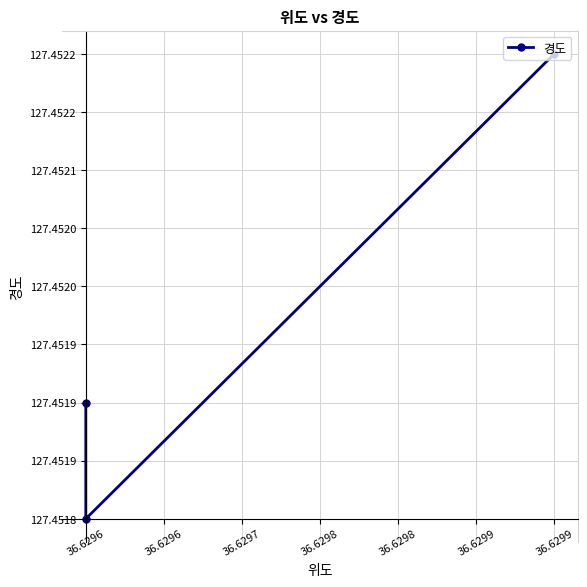

What is the value of the 1st point from the left?

127.5